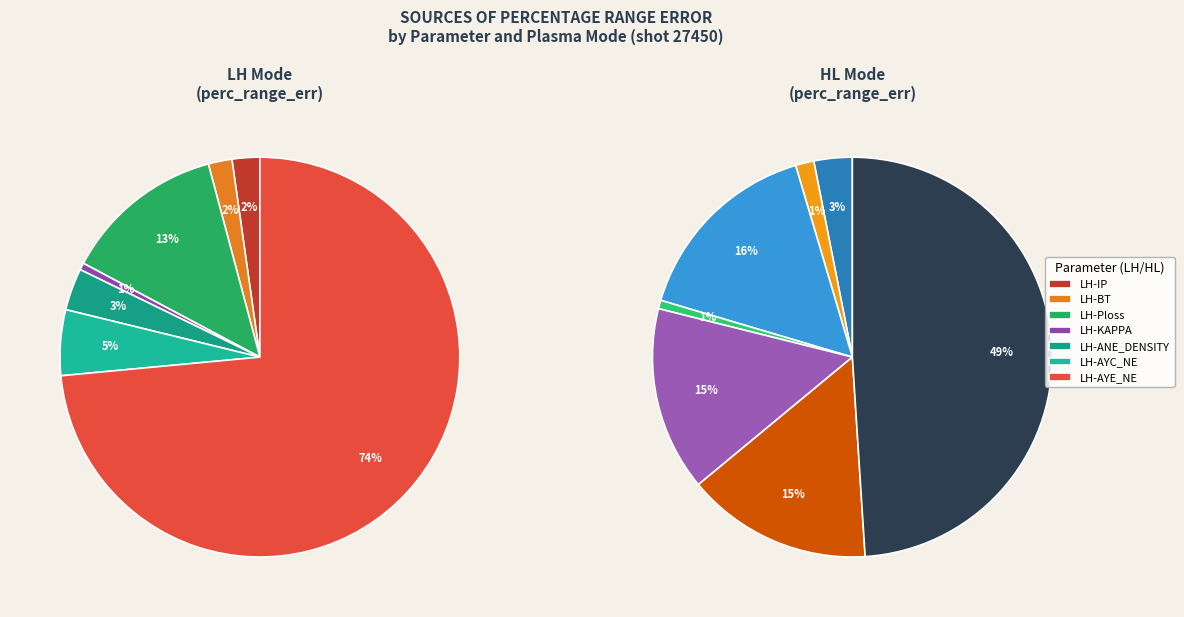

Is it true that LH-IP is 1% of the pie?

False